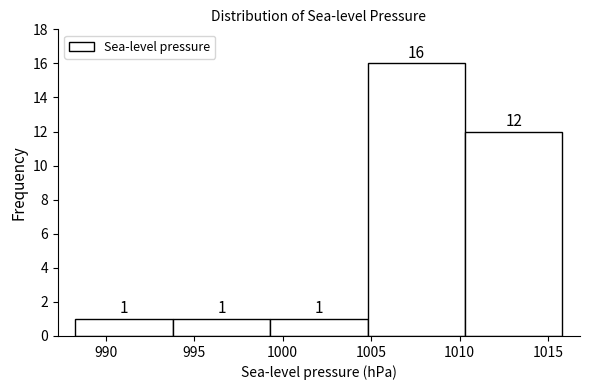

Reading left to right, transcribe this chart: for each bar, give the range it covers on the x-axis and its height. The bar edges are not printed on the chart, so give them approximately, as read against the axis.

988.3 to 993.8: 1
993.8 to 999.3: 1
999.3 to 1004.8: 1
1004.8 to 1010.3: 16
1010.3 to 1015.8: 12